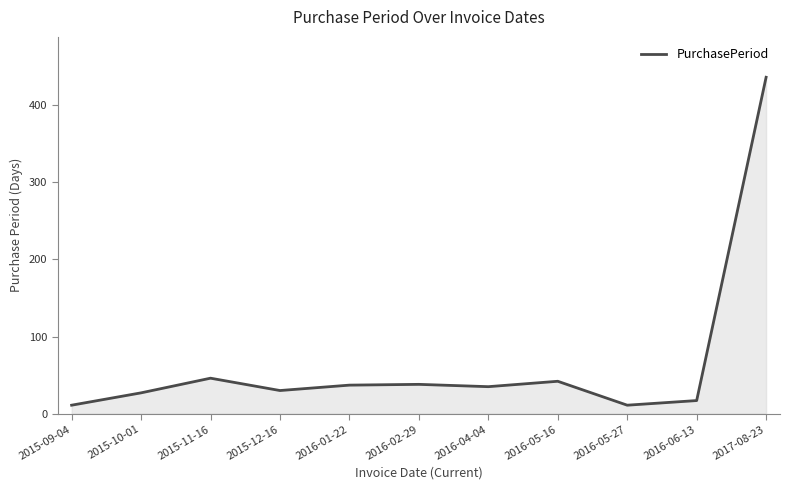

Is it true that the value at 2015-12-16 is 30?

True